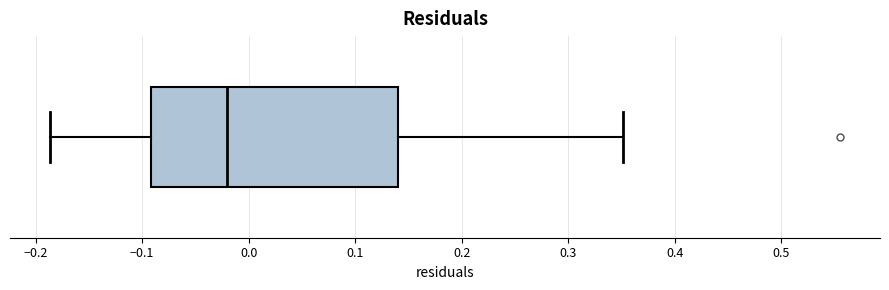

Read this box plot against the x-axis: the position of the median line, the range covered by the box, and the ends of both whiskers. The values are not printed on the chart, so give them approximately, as read against the axis.

median -0.02, box -0.09 to 0.14, whiskers -0.19 to 0.35